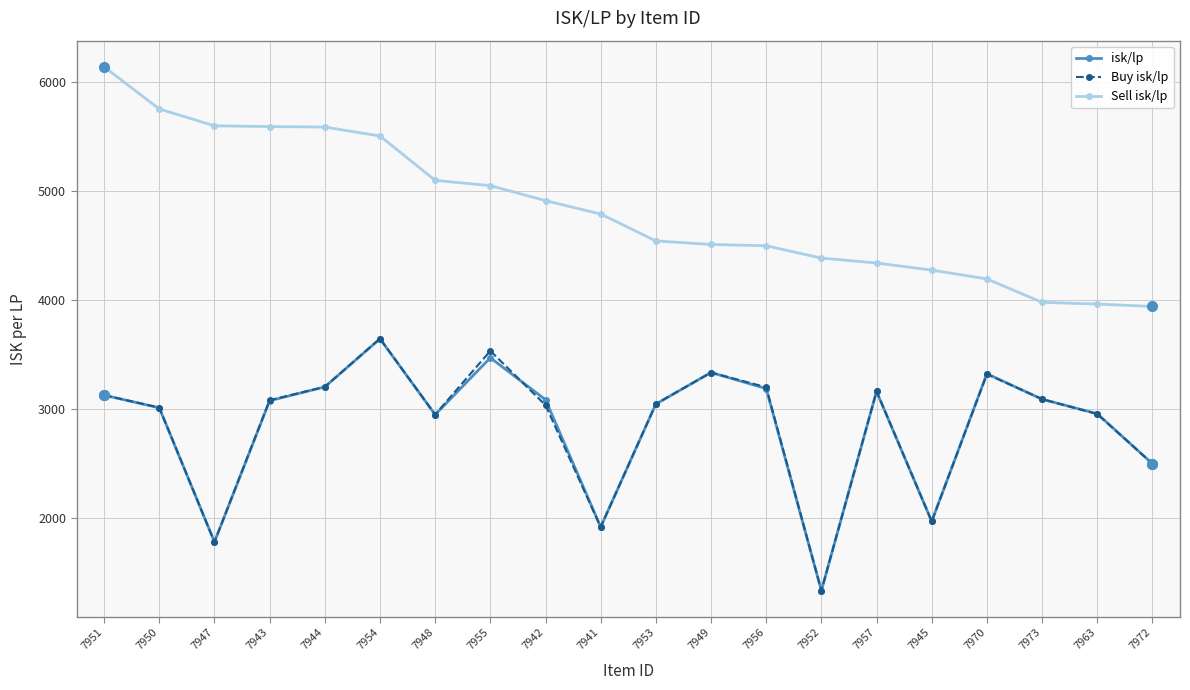

What is the highest value of the Buy isk/lp series?

3646.0